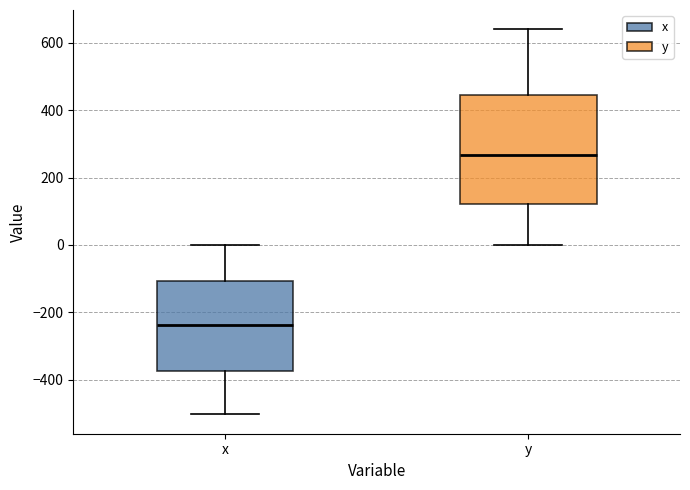

Where does the lower whisker of the box for x end on the y-axis? The values are not printed on the chart, so give them approximately, as read against the axis.

-500